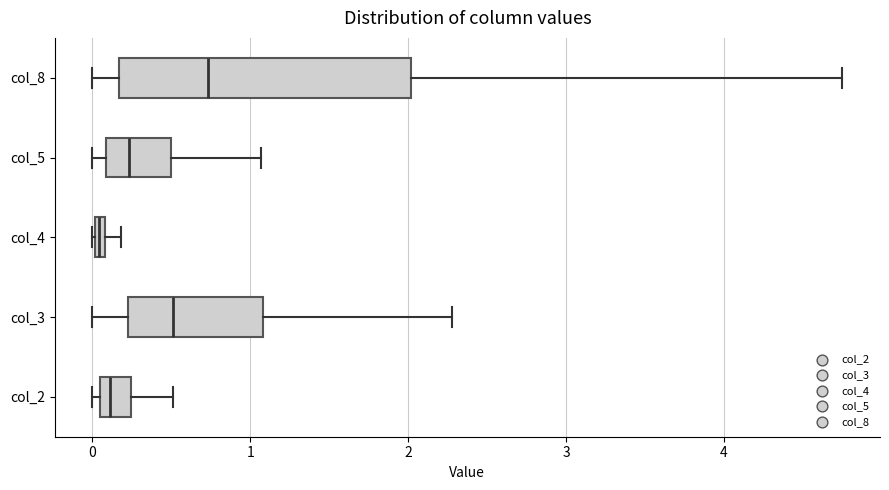

Where is the left edge of the box for col_4 on the x-axis? The values are not printed on the chart, so give them approximately, as read against the axis.

0.0